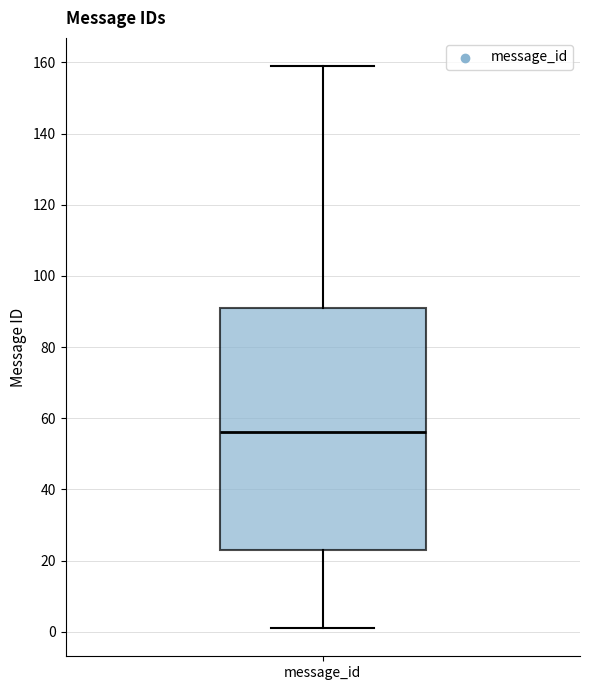

Read this box plot against the y-axis: the position of the median line, the range covered by the box, and the ends of both whiskers. The values are not printed on the chart, so give them approximately, as read against the axis.

median 56, box 24 to 92, whiskers 2 to 160